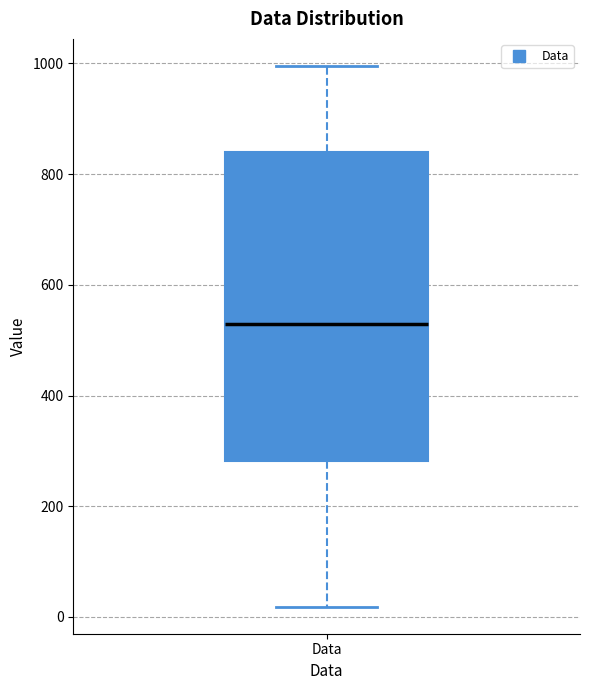

Read this box plot against the y-axis: the position of the median line, the range covered by the box, and the ends of both whiskers. The values are not printed on the chart, so give them approximately, as read against the axis.

median 520, box 280 to 840, whiskers 20 to 1000